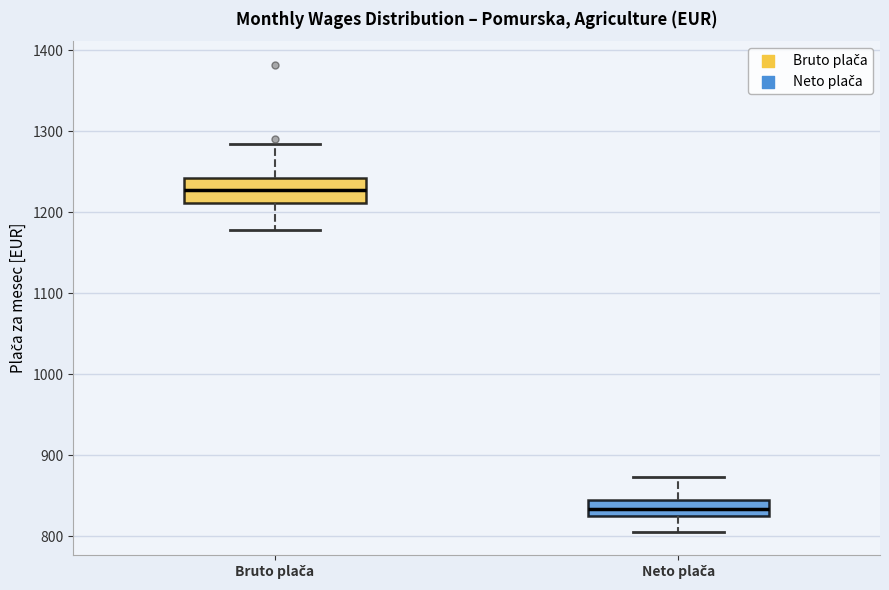

Which box has the highest median line?

Bruto plača